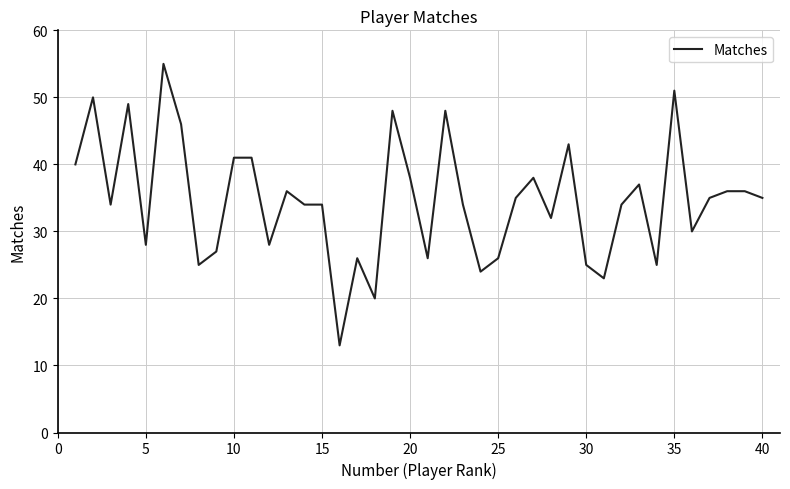

Reading left to right, extract all data points from this chart.

40	50	34	49	28	55	46	25	27	41	41	28	36	34	34	13	26	20	48	38	26	48	34	24	26	35	38	32	43	25	23	34	37	25	51	30	35	36	36	35